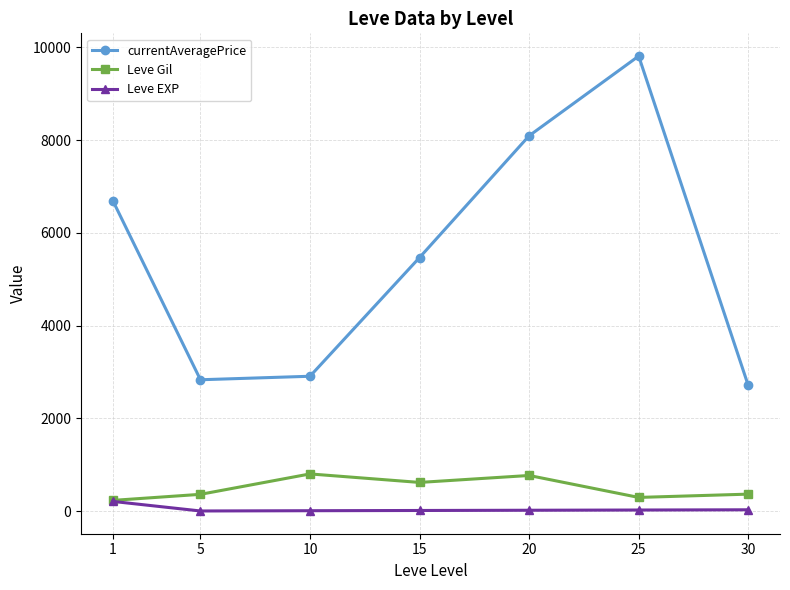

The value of Leve Gil at 10 is 386.3. True or false?

False